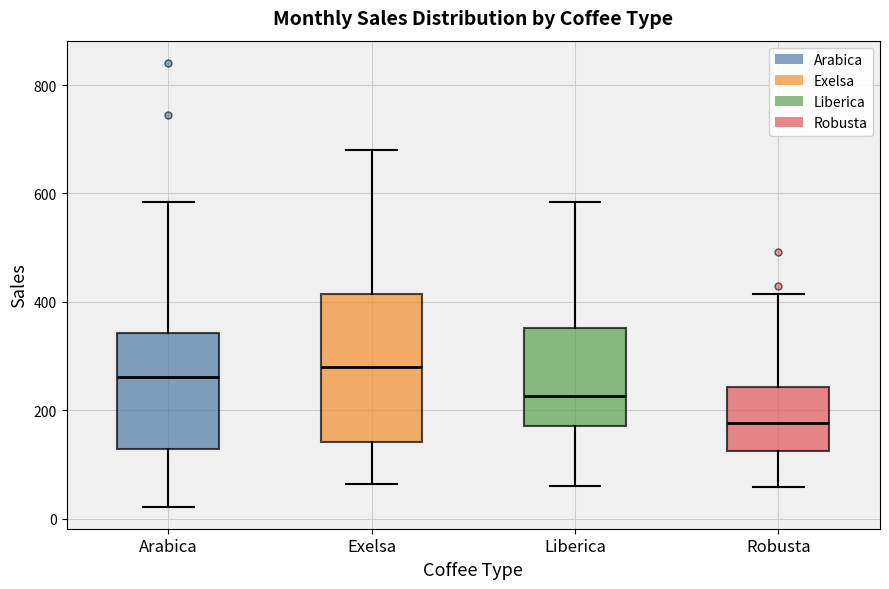

Which box has the lowest median line?

Robusta